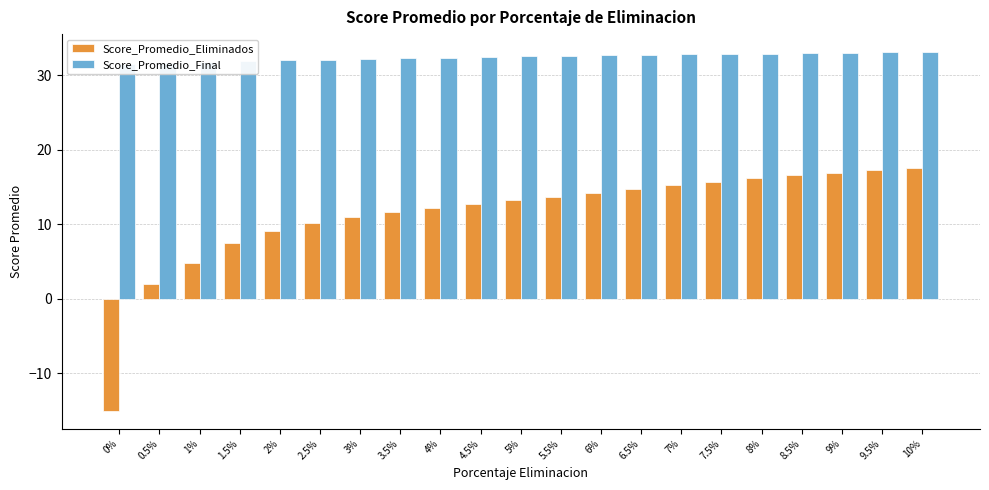

Where is Score_Promedio_Eliminados nearest to the value 1?

0.5%